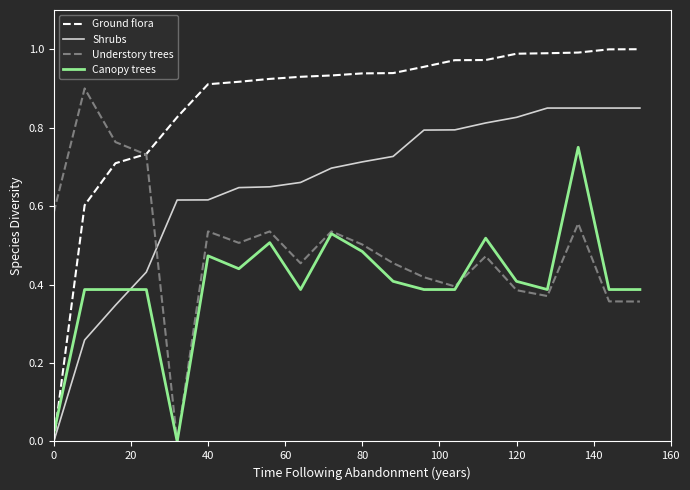

After their last crossing, which series has the higher values: Canopy trees or Ground flora?

Ground flora